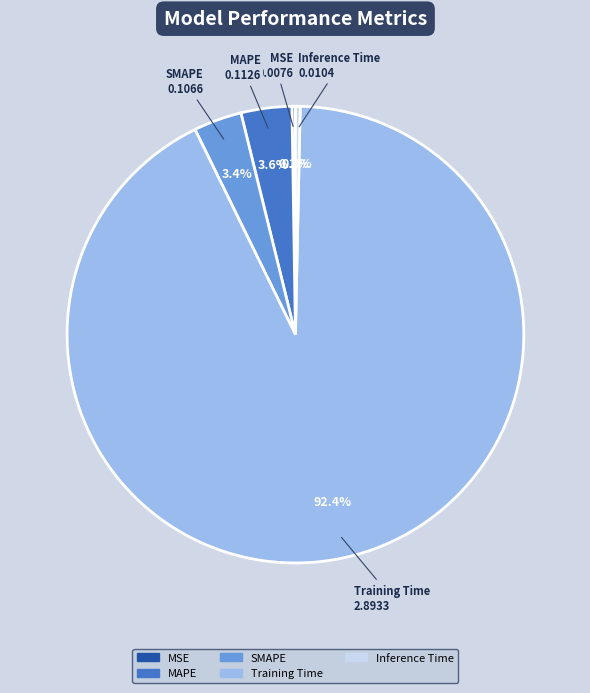

What is the largest slice in the pie chart?

Training Time